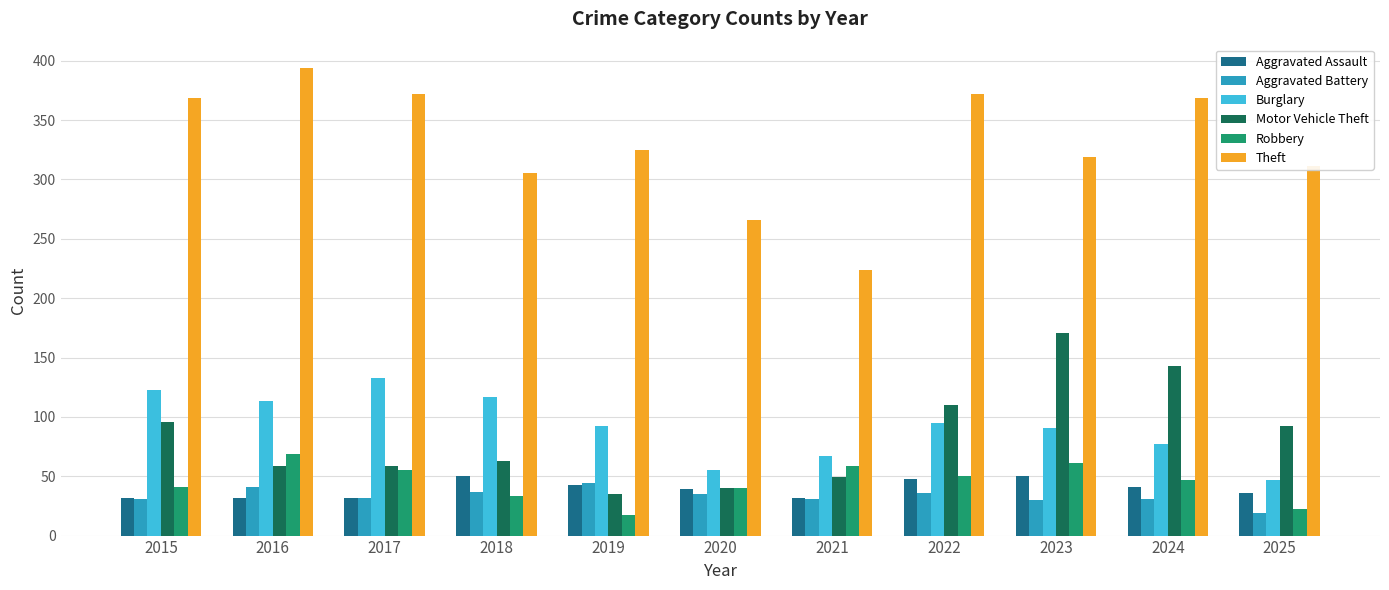

At which category does the chart reach its peak across all series?

2016